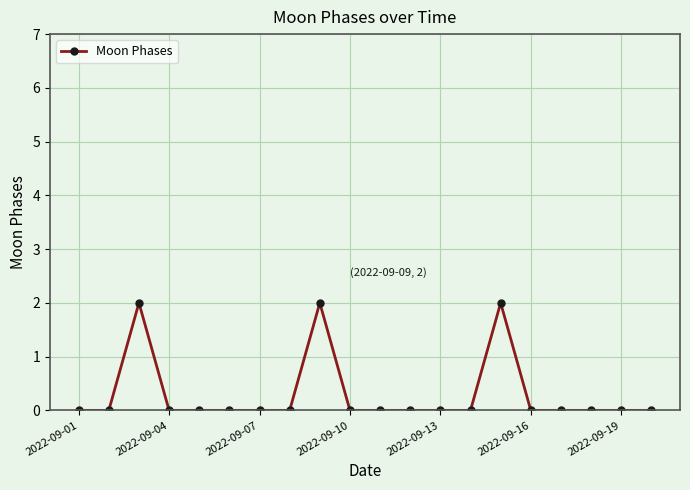

Reading left to right, extract all data points from this chart.

0	0	2	0	0	0	0	0	2	0	0	0	0	0	2	0	0	0	0	0